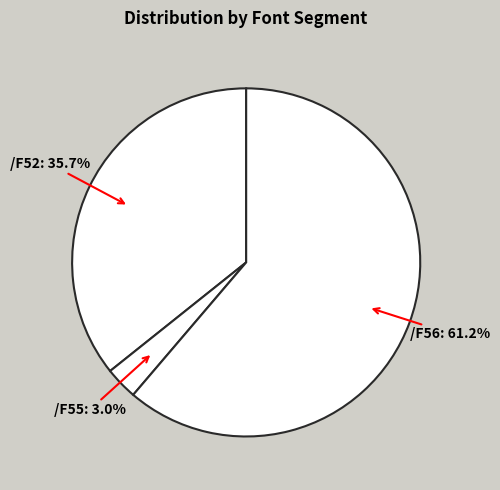

What is the smallest slice in the pie chart?

/F55